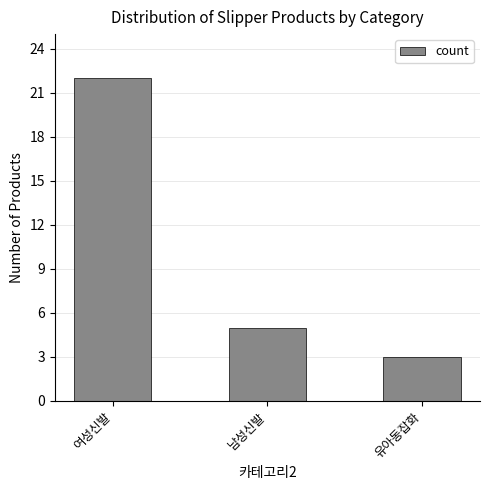

What is the difference between the maximum and minimum values?

19